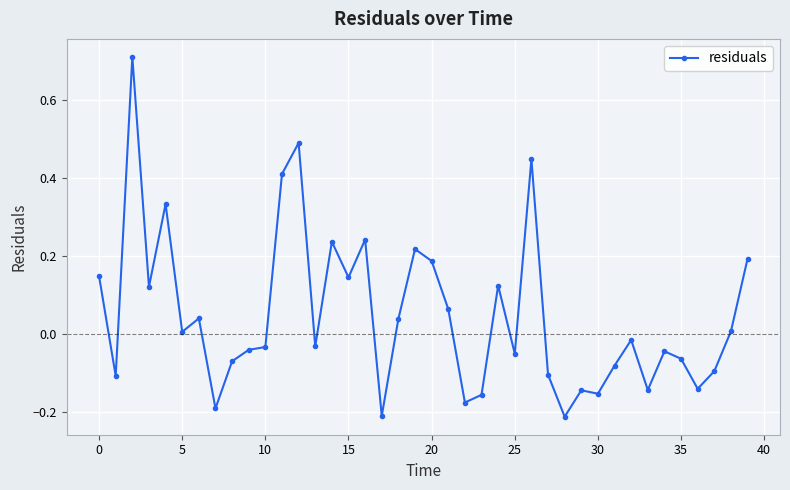

True or false: there are more than 2 points higher than both neighbors.

True